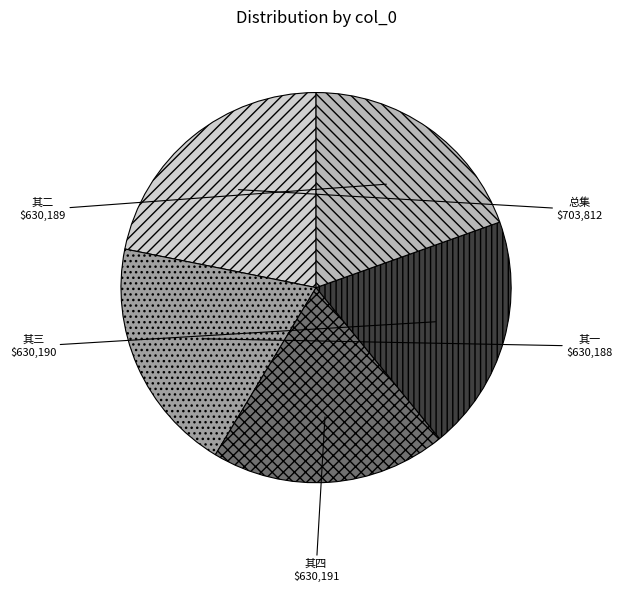

Is there any slice that represents more than half of the pie?

No